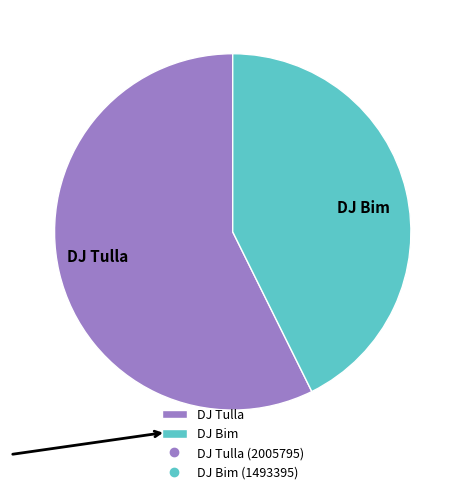

What is the majority slice?

DJ Tulla